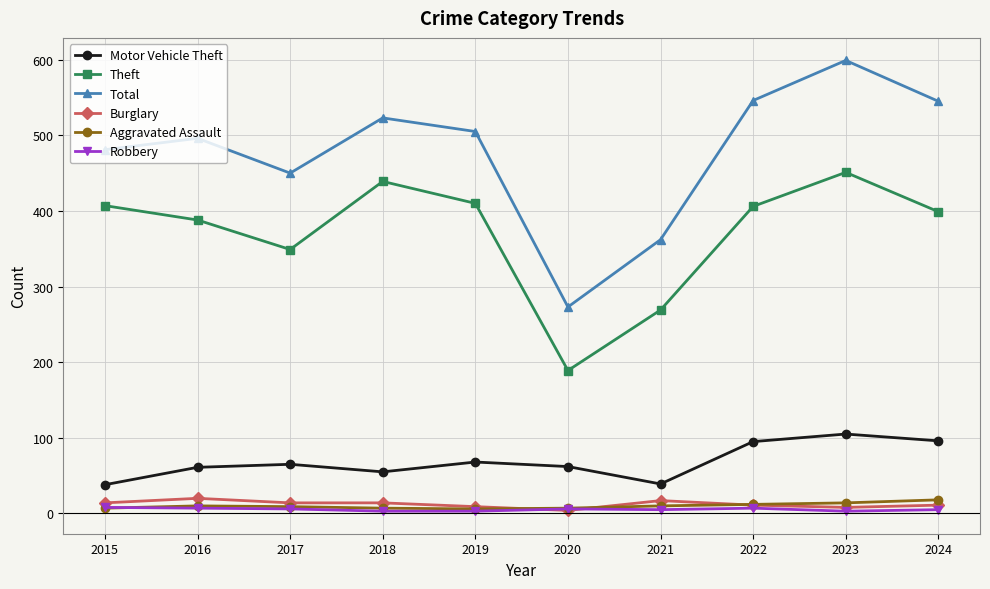

At how many categories does at least one series exceed 285?

9